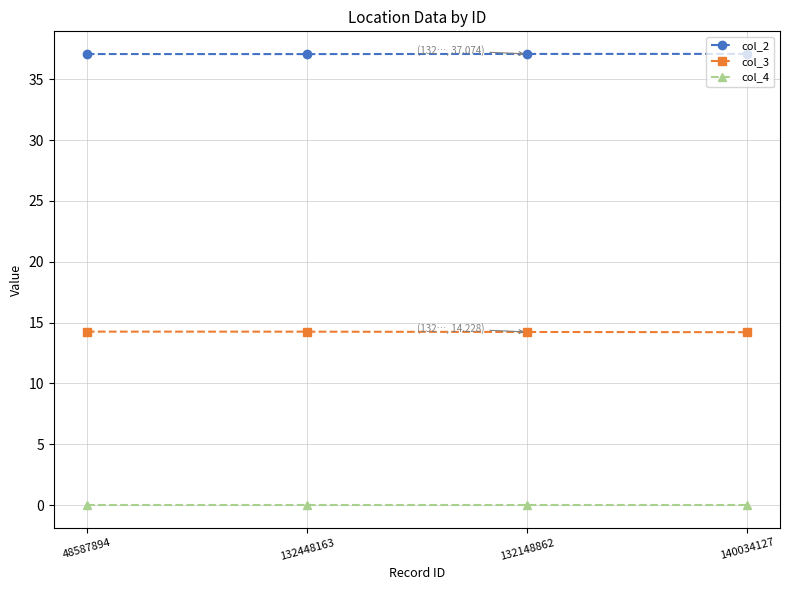

True or false: col_3 and col_4 cross at least once.

False